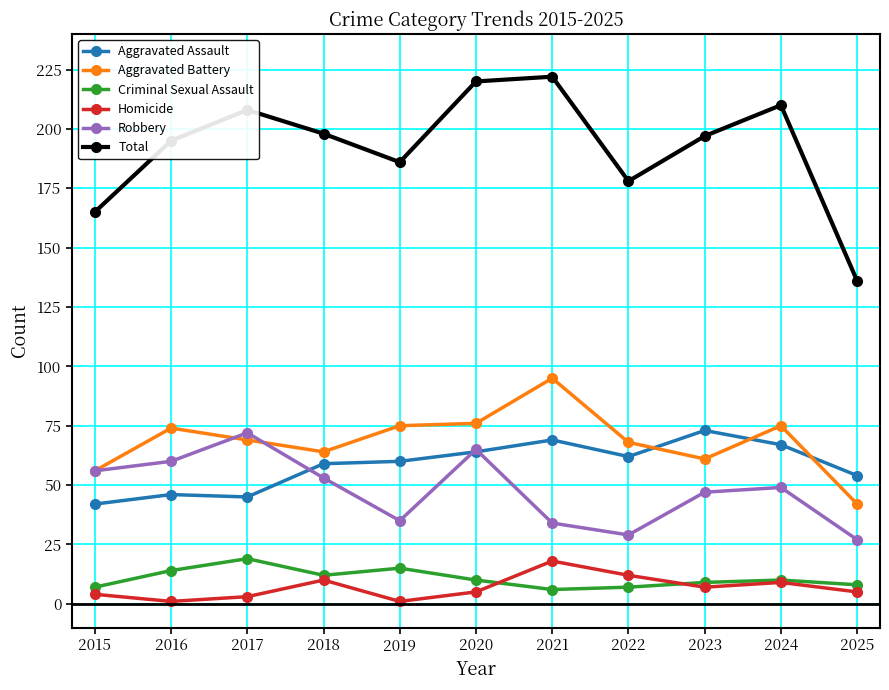

At 2021, list the series in order from smallest to largest.

Criminal Sexual Assault, Homicide, Robbery, Aggravated Assault, Aggravated Battery, Total